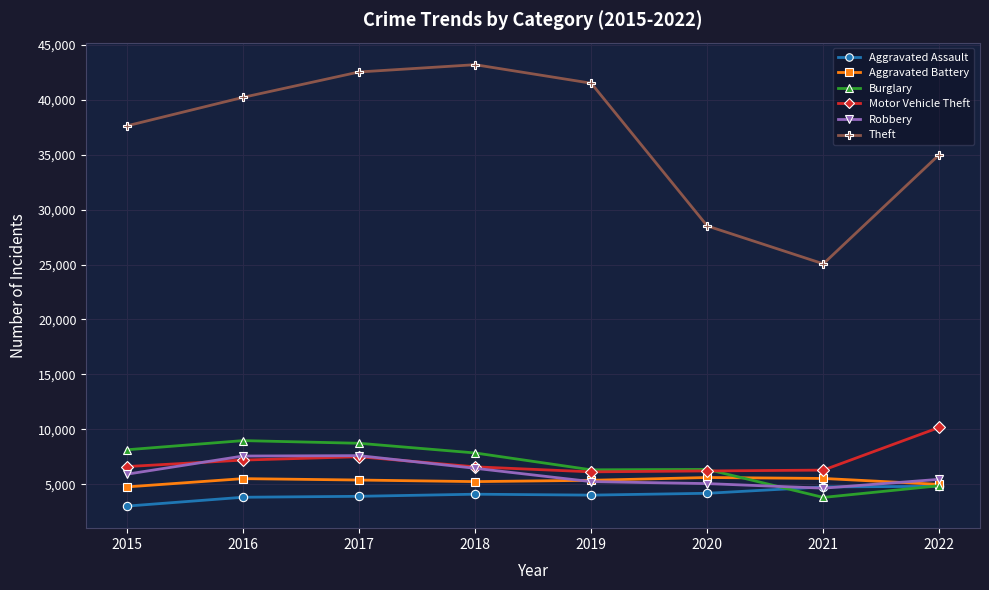

In Theft, how many points are higher than both neighbors (excluding endpoints)?

1